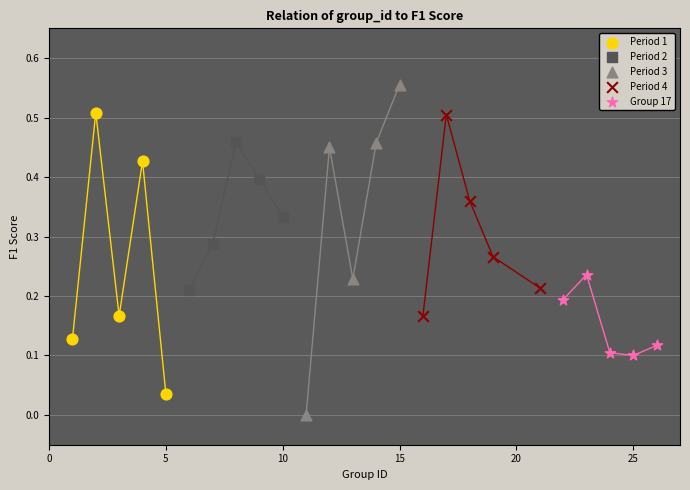

Which series contains the lowest Y value?

Period 3